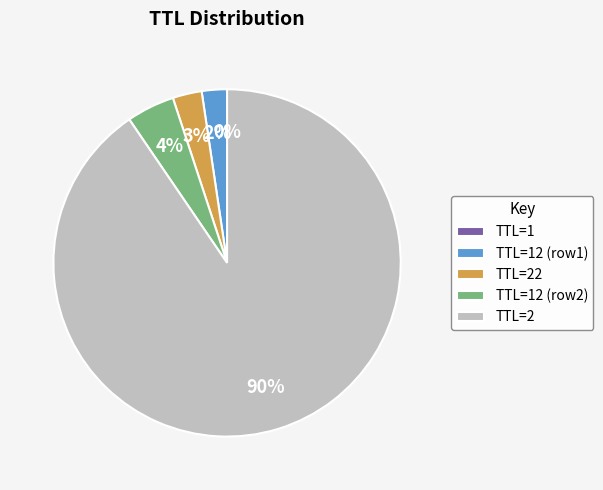

Combined, do TTL=22 and TTL=2 account for over 50%?

Yes